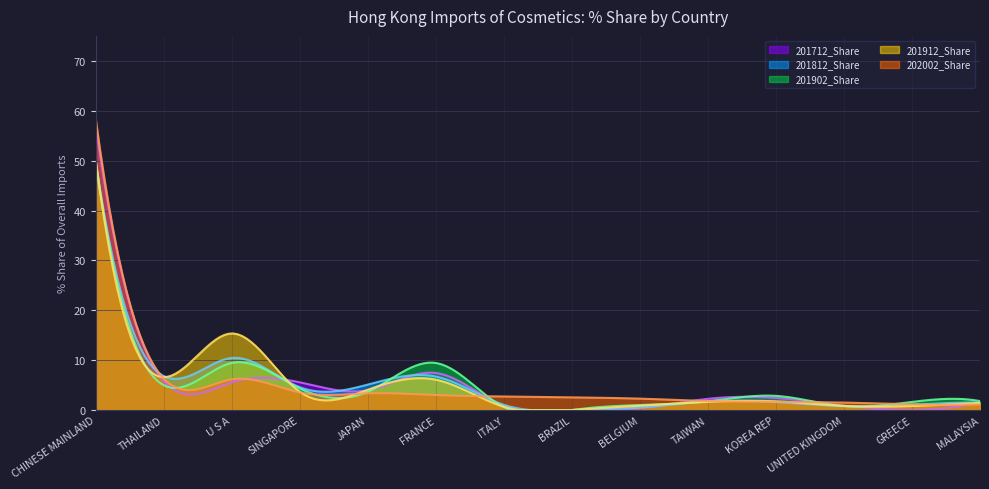

True or false: 202002_Share and 201902_Share cross at least once.

True